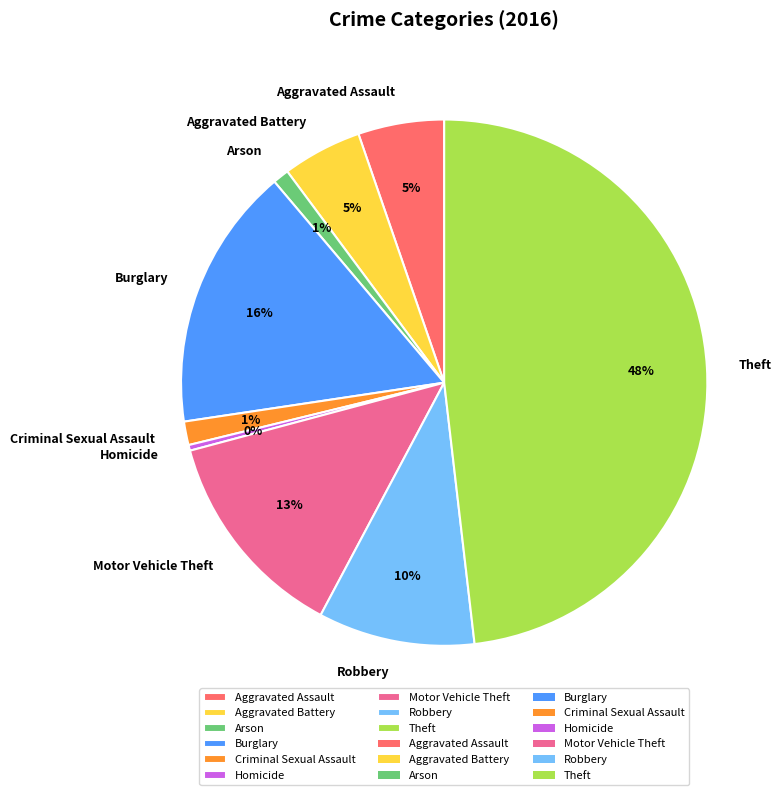

To the nearest percent, what is the combined percentage of Aggravated Battery and Motor Vehicle Theft?

18%